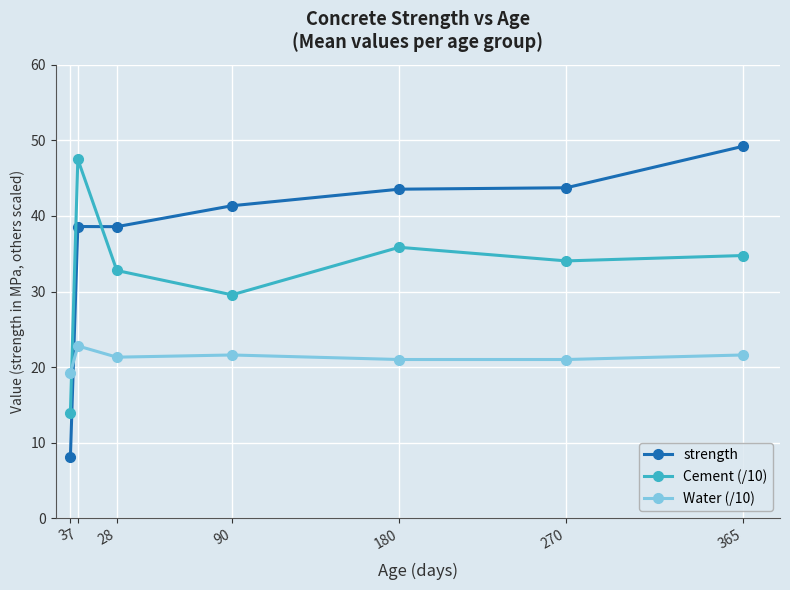

How many data points does each series have?

7